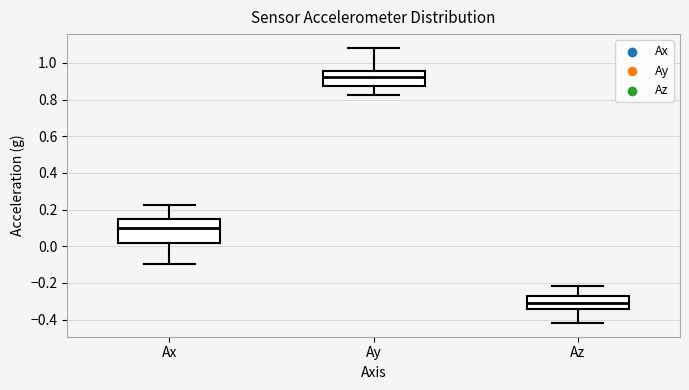

Reading left to right, transcribe this box plot: for each box, give where its median line is, the range the box spans, and where its two whiskers end, as read against the y-axis. The values are not printed on the chart, so give them approximately, as read against the axis.

Ax: median 0.10, box 0.02 to 0.16, whiskers -0.10 to 0.22
Ay: median 0.92, box 0.88 to 0.96, whiskers 0.82 to 1.08
Az: median -0.30, box -0.34 to -0.28, whiskers -0.42 to -0.22